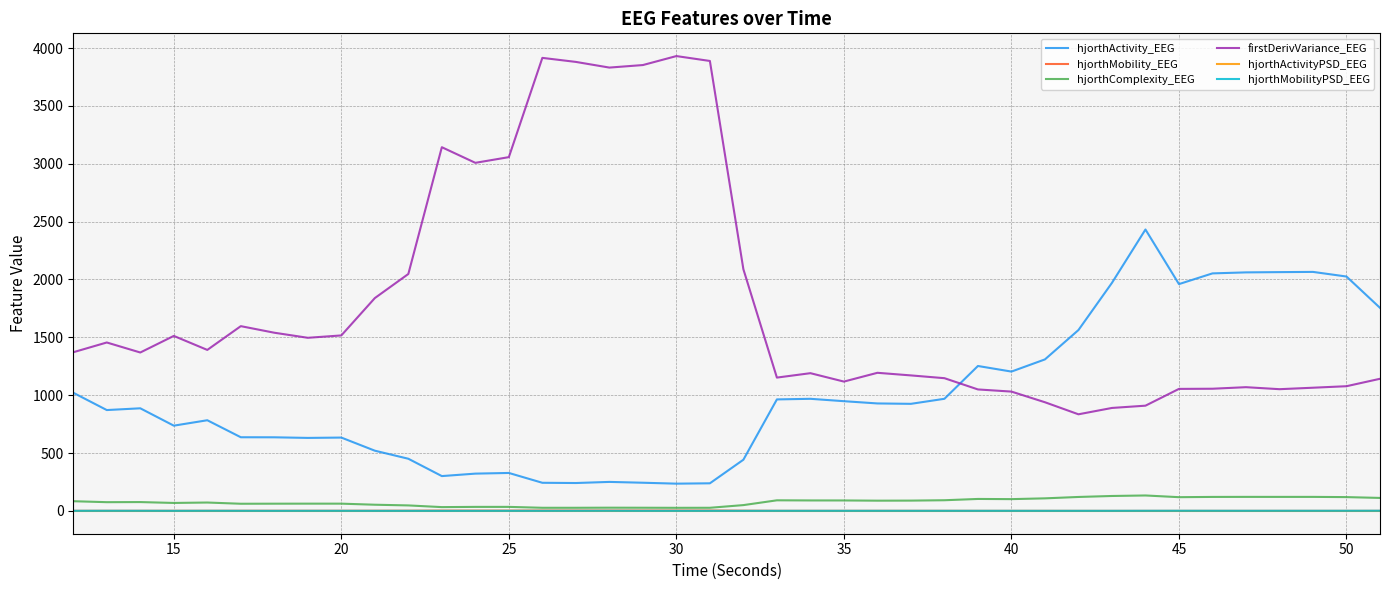

True or false: hjorthMobilityPSD_EEG and hjorthActivity_EEG intersect in this chart.

False